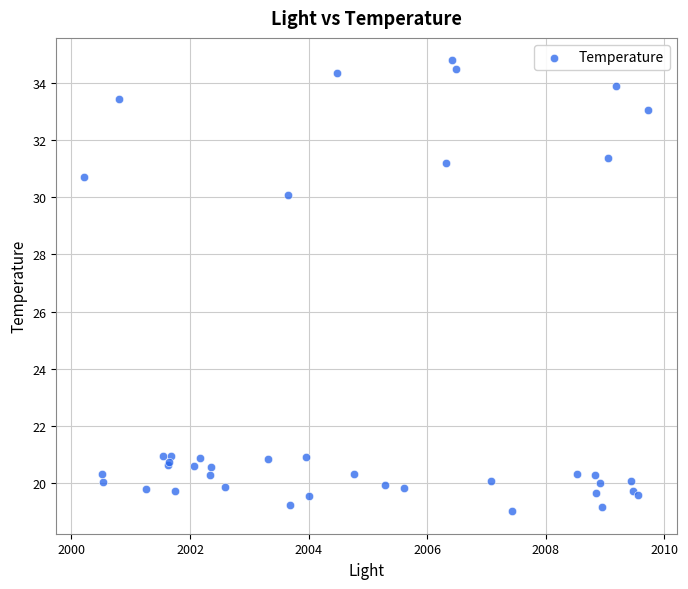

What Y value in the scatter plot is closest to 26?

30.1